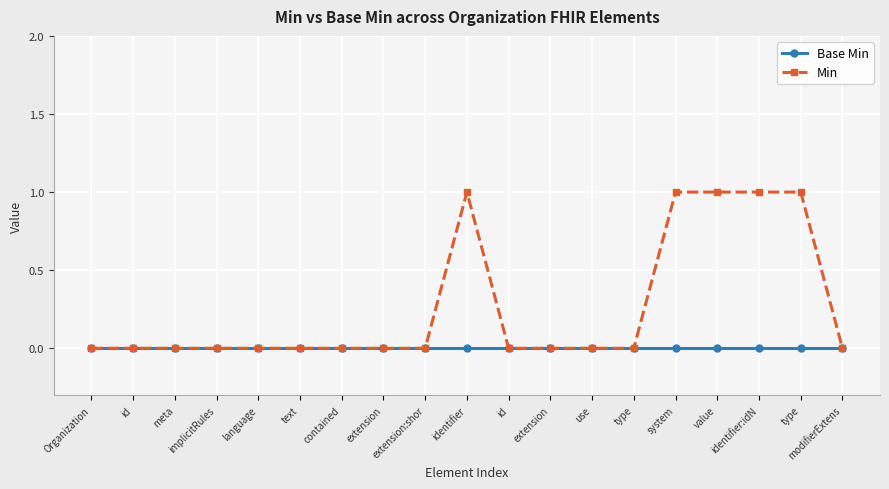

How many data points does each series have?

19